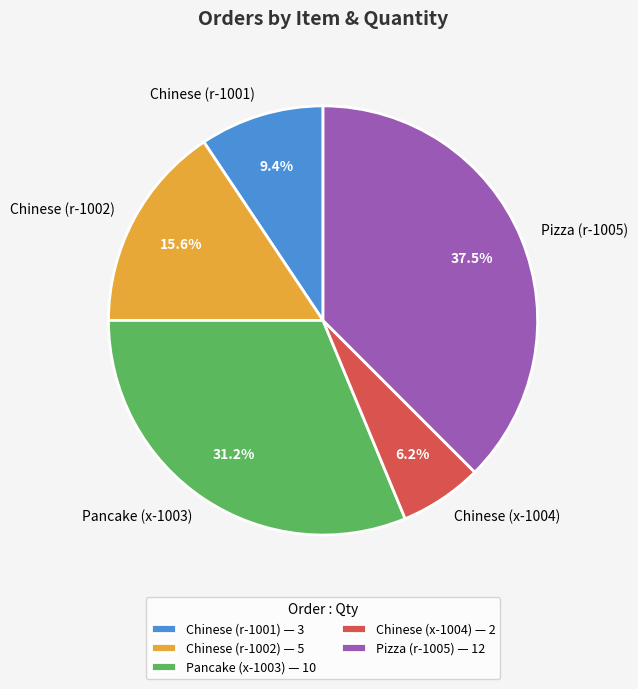

What is the ratio of the value at Chinese (r-1002) to the value at Chinese (r-1001)?

1.7